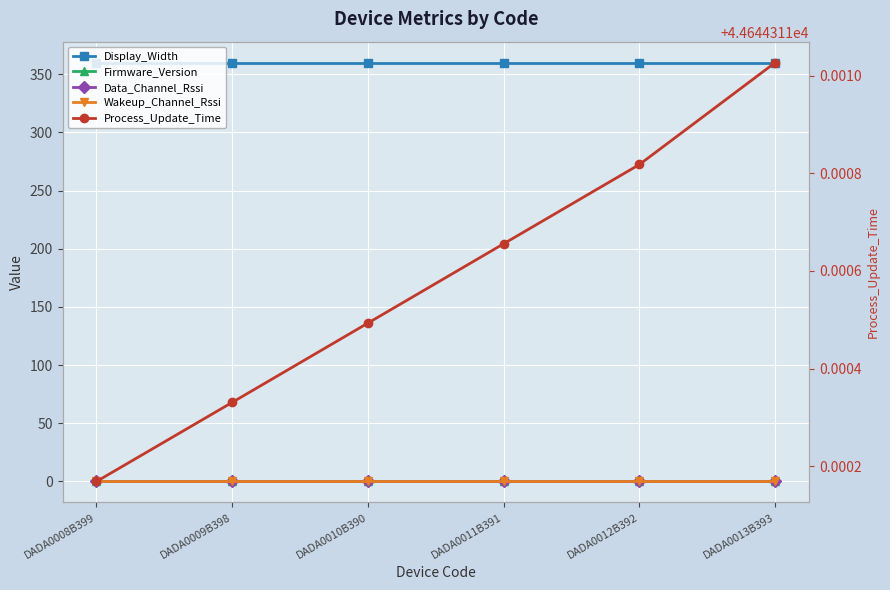

Reading right to left, extract all data points from this chart.

Display_Width: 360.0	360.0	360.0	360.0	360.0	360.0
Firmware_Version: 0.0	0.0	0.0	0.0	0.0	0.0
Data_Channel_Rssi: 0.0	0.0	0.0	0.0	0.0	0.0
Wakeup_Channel_Rssi: 0.0	0.0	0.0	0.0	0.0	0.0
Process_Update_Time: 44644.3	44644.3	44644.3	44644.3	44644.3	44644.3